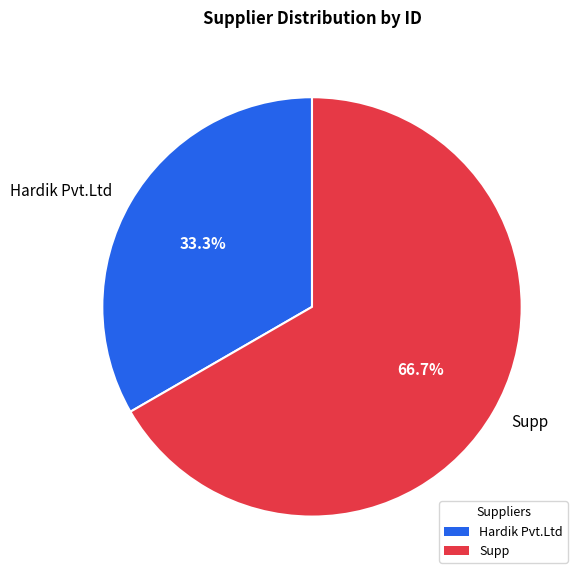

Is there a majority slice in this chart?

Yes